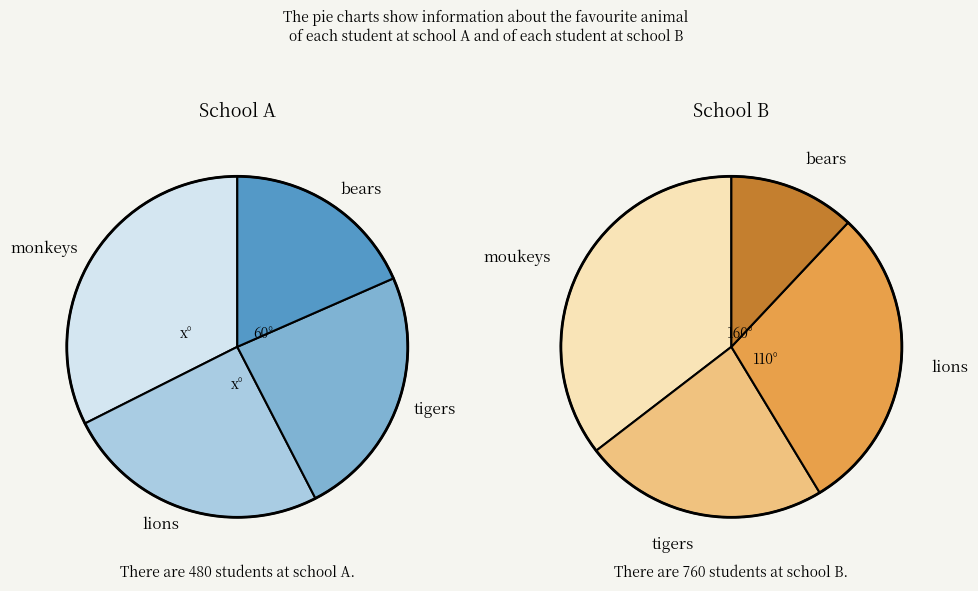

True or false: 12 accounts for 4% of the total.

True